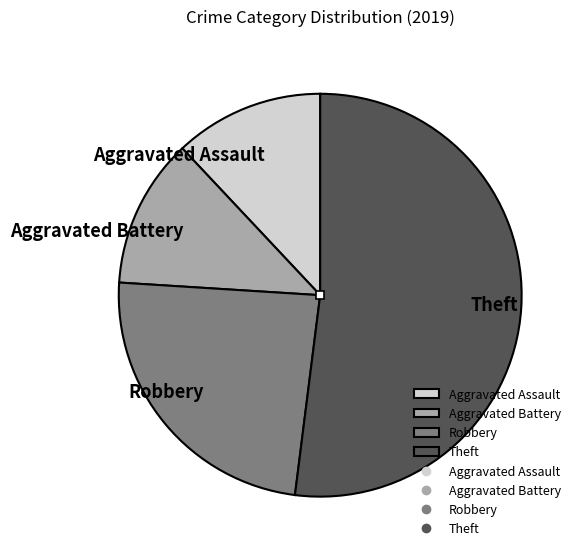

Is there a majority slice in this chart?

Yes